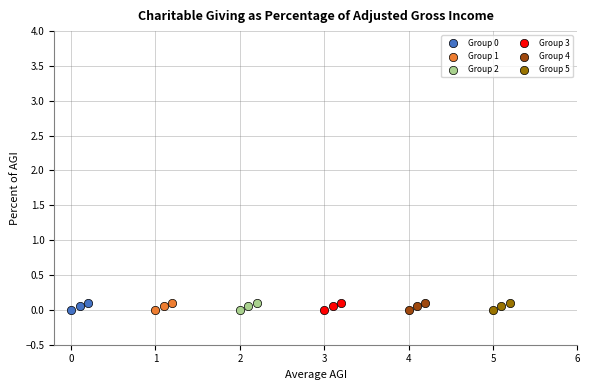

What are all the series names shown in the legend?

Group 0, Group 1, Group 2, Group 3, Group 4, Group 5